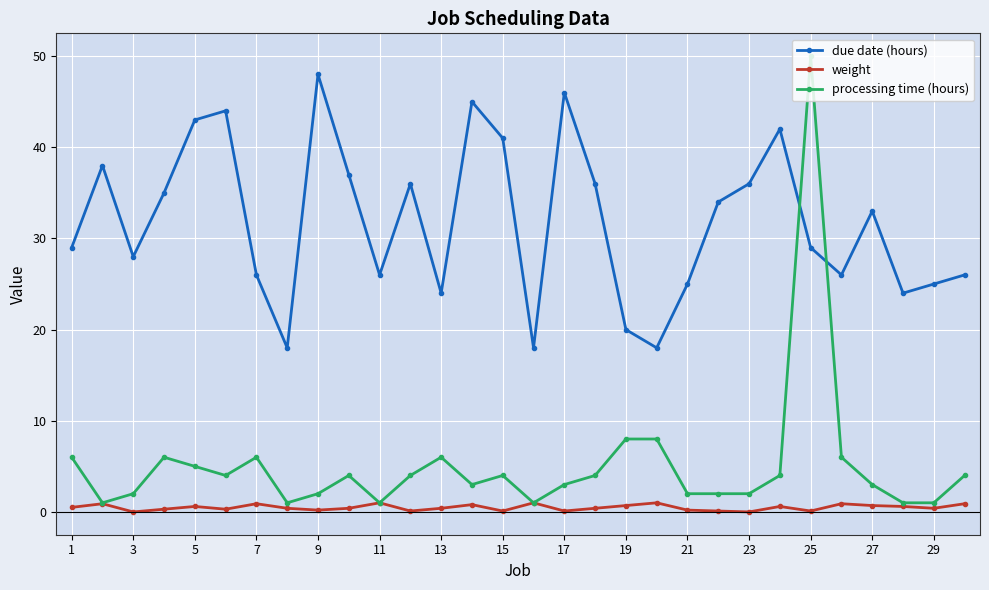

Which series has the widest spread of values?

processing time (hours)